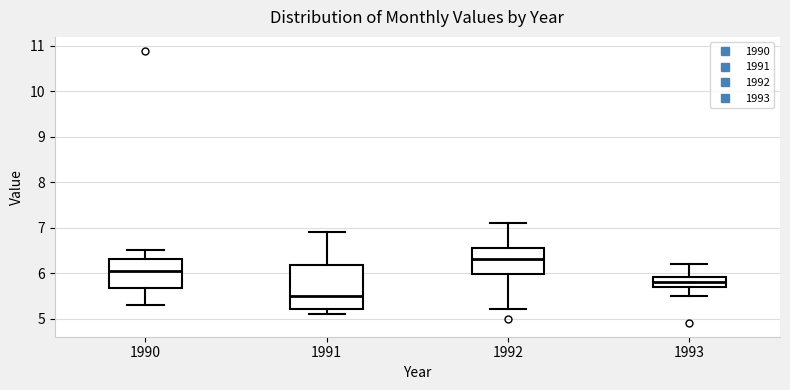

Where does the median line of the box at x = 1993 sit on the y-axis? The values are not printed on the chart, so give them approximately, as read against the axis.

5.8